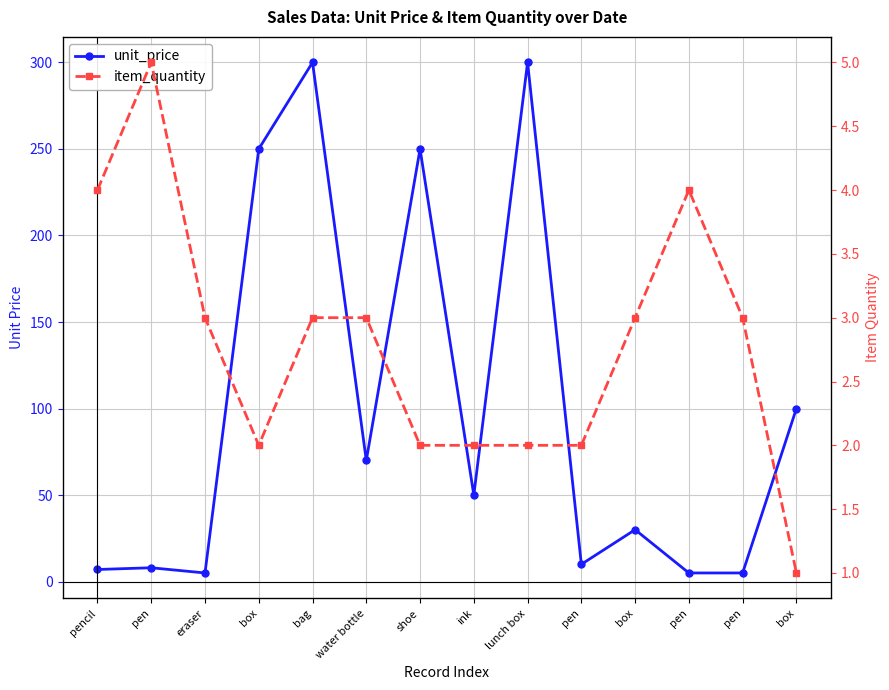

True or false: unit_price has more than 2 interior local peaks.

True